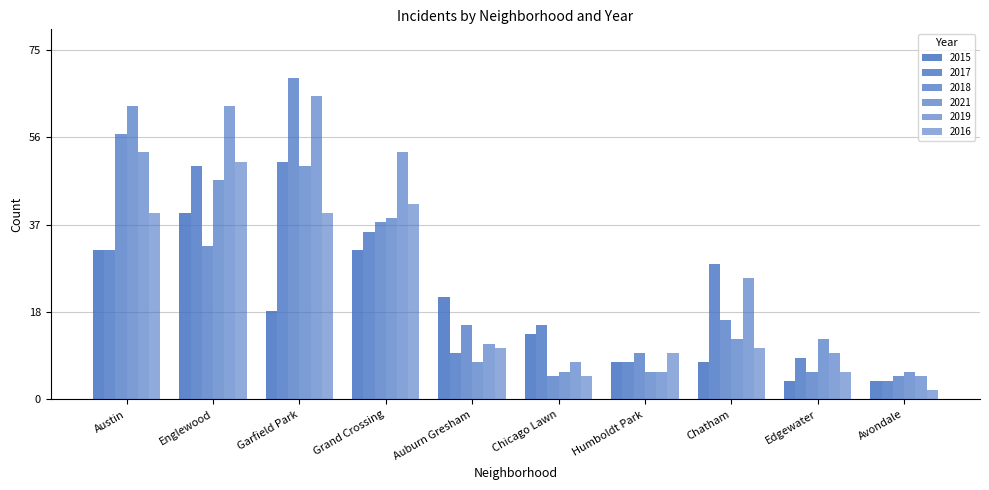

How many groups of bars are there?

10